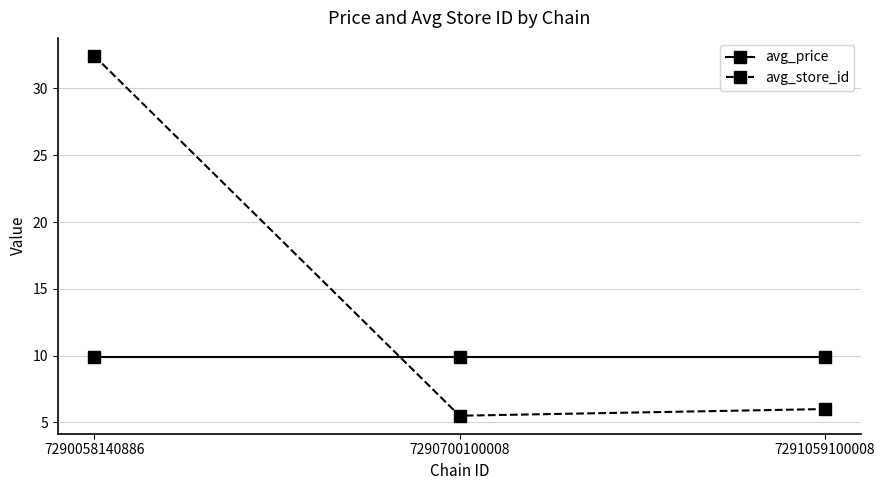

Which category has the lowest value in the avg_store_id series?

7290700100008